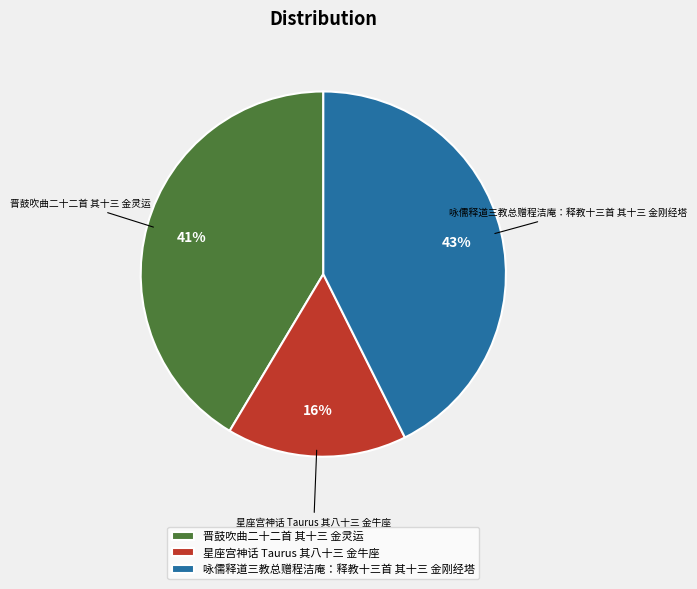

What is the largest slice in the pie chart?

咏儒释道三教总赠程洁庵：释教十三首 其十三 金刚经塔